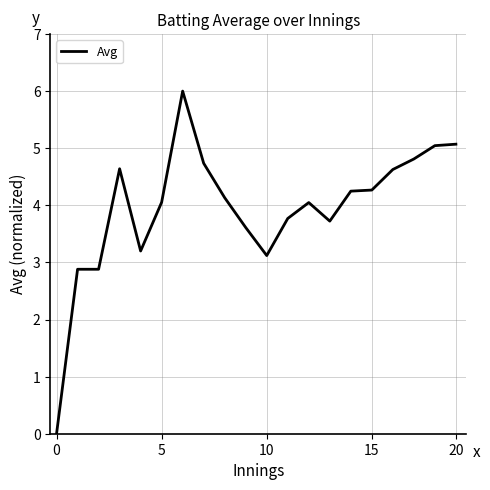

What is the difference between the maximum and minimum values?

6.0